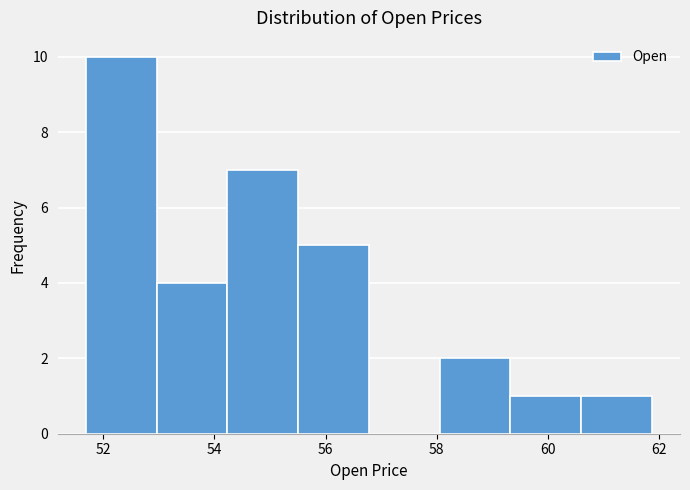

Reading left to right, list every bar in this chart as the range it spans on the x-axis followed by its height. Neither the bar edges nor the heights are printed on the chart, so give them approximately, as read against the axes.

51.6 to 53.0: 10
53.0 to 54.2: 4
54.2 to 55.6: 7
55.6 to 56.8: 5
56.8 to 58.0: 0
58.0 to 59.4: 2
59.4 to 60.6: 1
60.6 to 61.8: 1